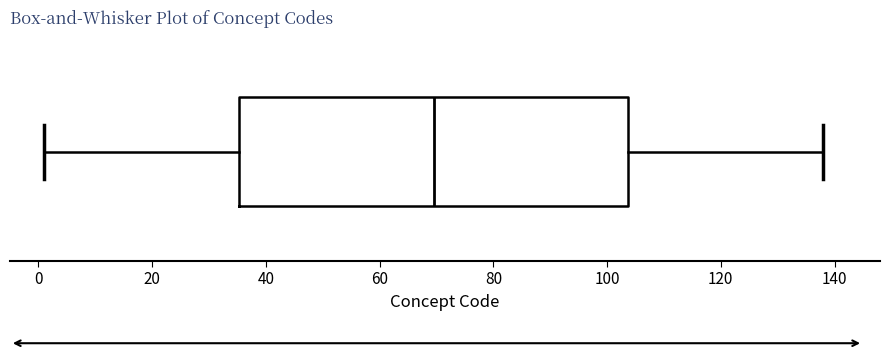

Where is the right edge of the box on the x-axis? The values are not printed on the chart, so give them approximately, as read against the axis.

104